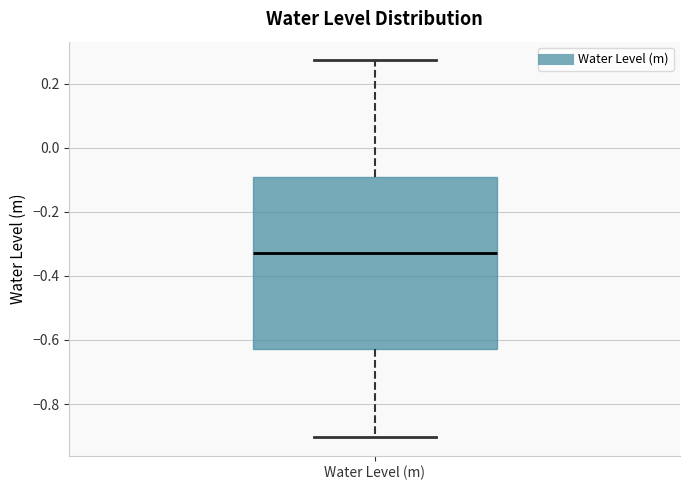

Transcribe this box plot: give where the median line is, the range the box spans, and where the two whiskers end, as read against the y-axis. The values are not printed on the chart, so give them approximately, as read against the axis.

median -0.32, box -0.62 to -0.10, whiskers -0.90 to 0.28